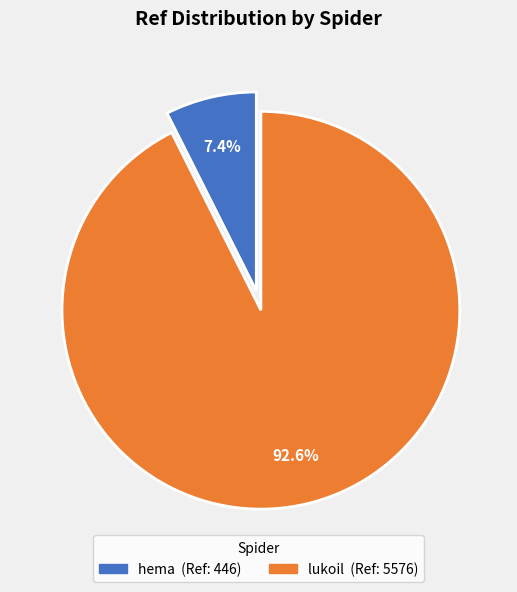

Which category has the biggest portion of the pie?

lukoil